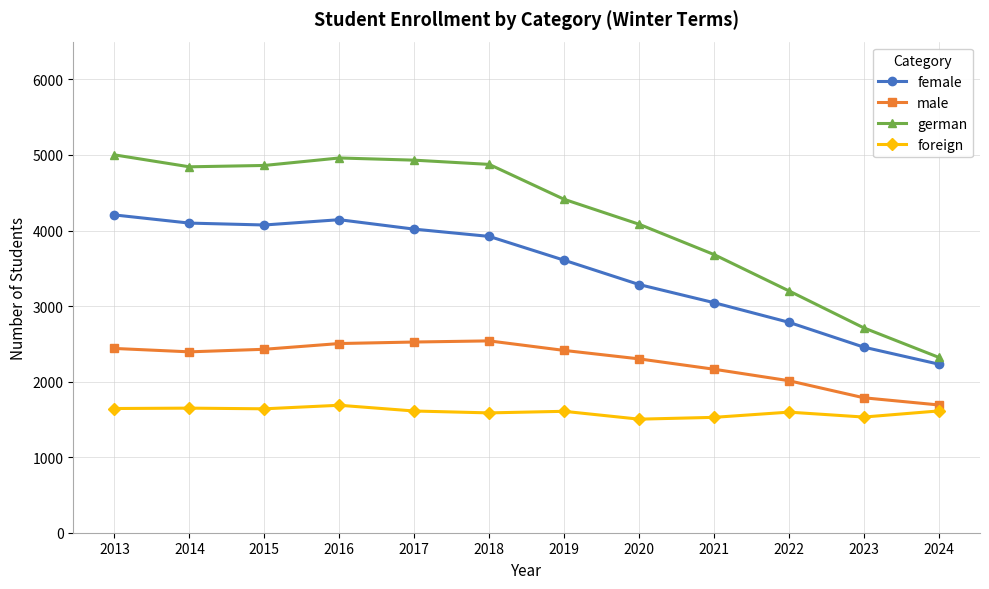

What is the difference between the maximum and minimum values in the male series?

848